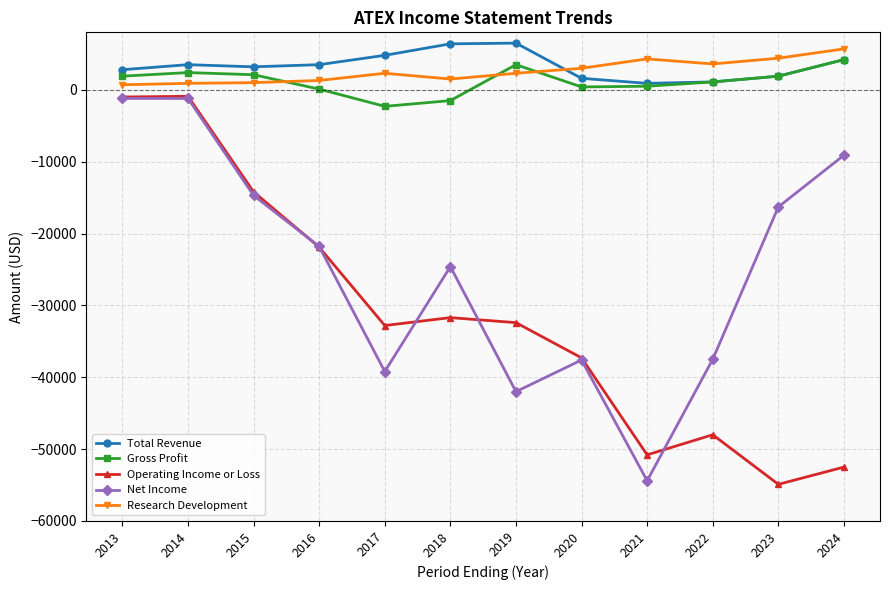

Where is Net Income nearest to the value -27800?

2018